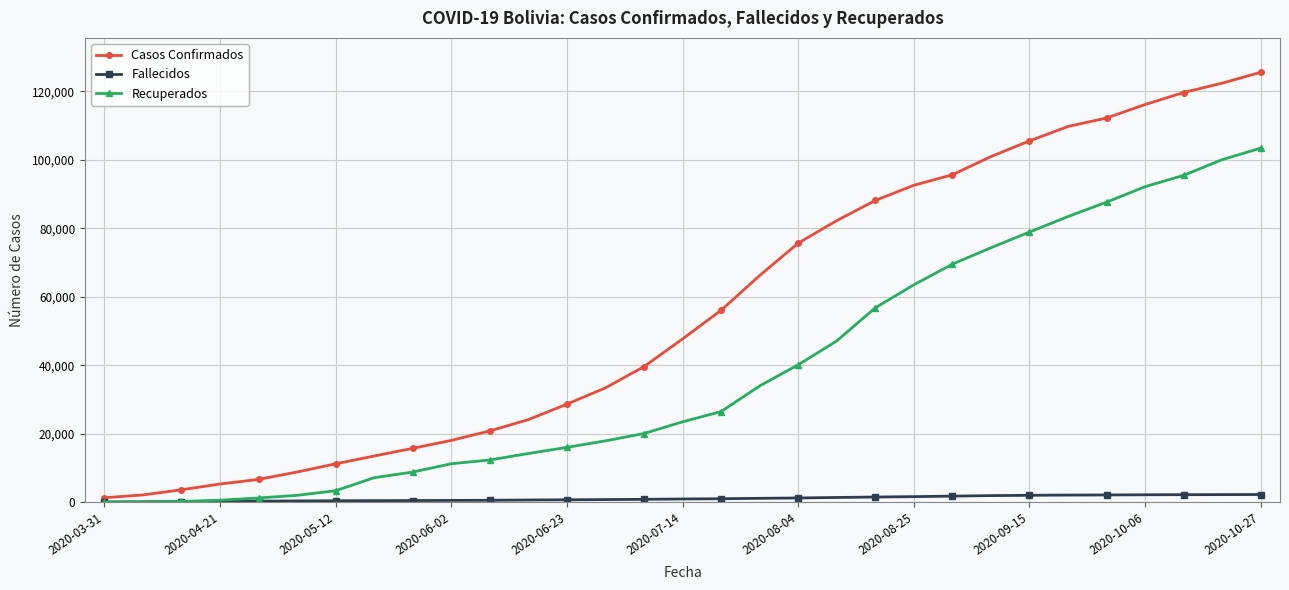

List the series in order of their peak value, lowest first.

Fallecidos, Recuperados, Casos Confirmados